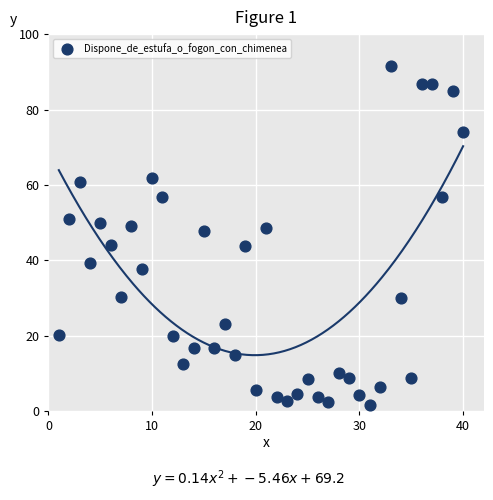

What is the range of Y values (max minus min)?

90.0